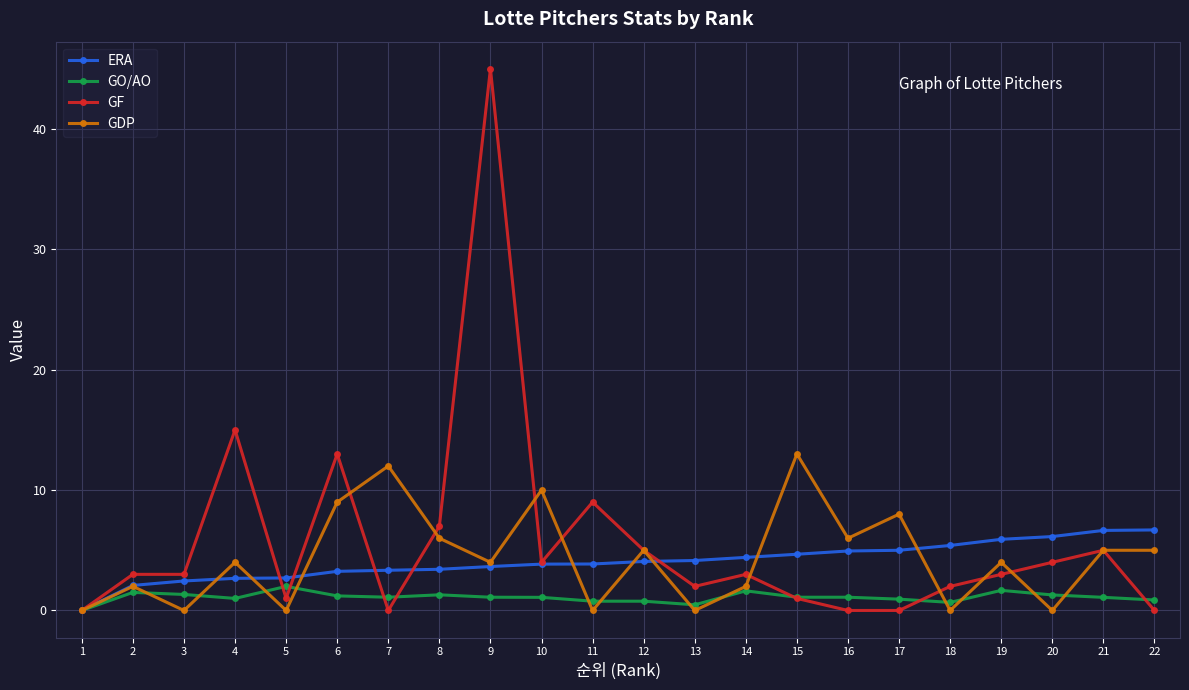

Rank the series by their maximum value, from lowest to highest.

GO/AO, ERA, GDP, GF